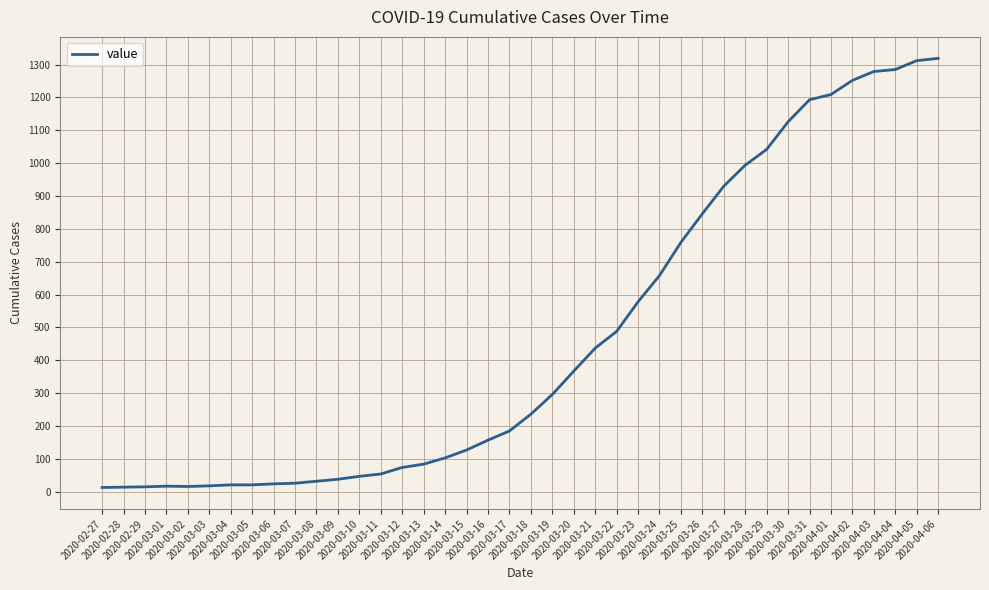

What is the greatest value displayed?

1319